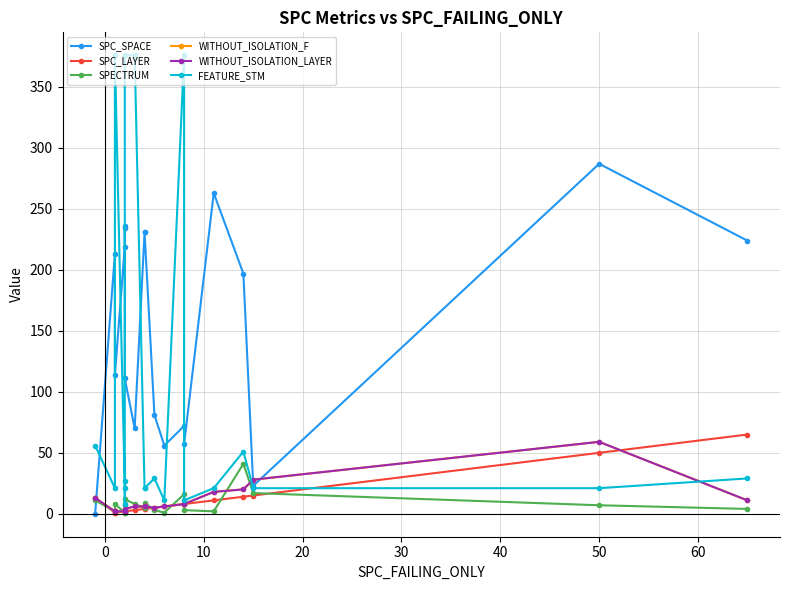

Which has a higher value, 40 or 10?

40